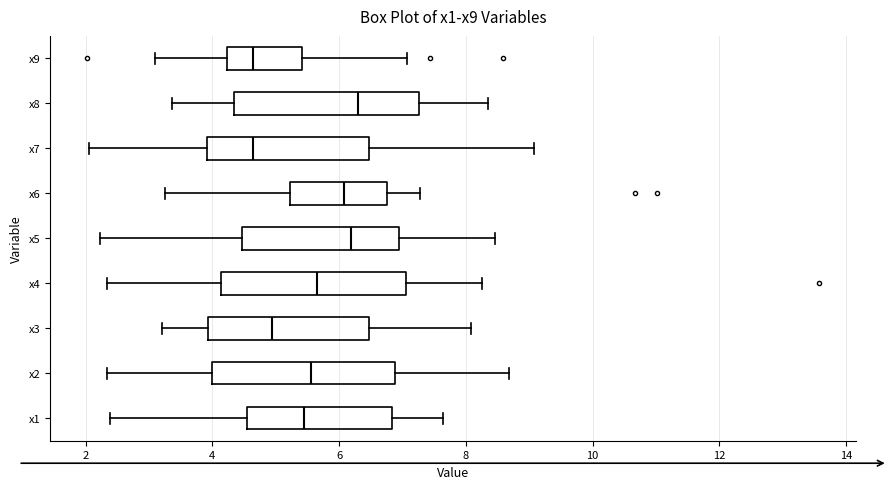

Reading bottom to top, read every box against the x-axis: the position of its median line, the range the box covers, and the ends of its whiskers. The values are not printed on the chart, so give them approximately, as read against the axis.

x1: median 5.4, box 4.6 to 6.8, whiskers 2.4 to 7.6
x2: median 5.6, box 4.0 to 6.8, whiskers 2.4 to 8.6
x3: median 5.0, box 4.0 to 6.4, whiskers 3.2 to 8.0
x4: median 5.6, box 4.2 to 7.0, whiskers 2.4 to 8.2
x5: median 6.2, box 4.4 to 7.0, whiskers 2.2 to 8.4
x6: median 6.0, box 5.2 to 6.8, whiskers 3.2 to 7.2
x7: median 4.6, box 4.0 to 6.4, whiskers 2.0 to 9.0
x8: median 6.2, box 4.4 to 7.2, whiskers 3.4 to 8.4
x9: median 4.6, box 4.2 to 5.4, whiskers 3.0 to 7.0